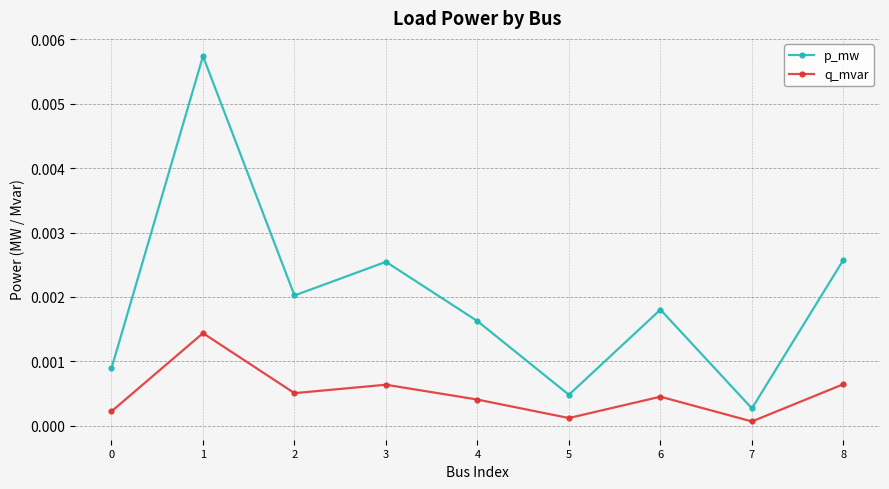

List the series in order of their overall mean, lowest first.

q_mvar, p_mw